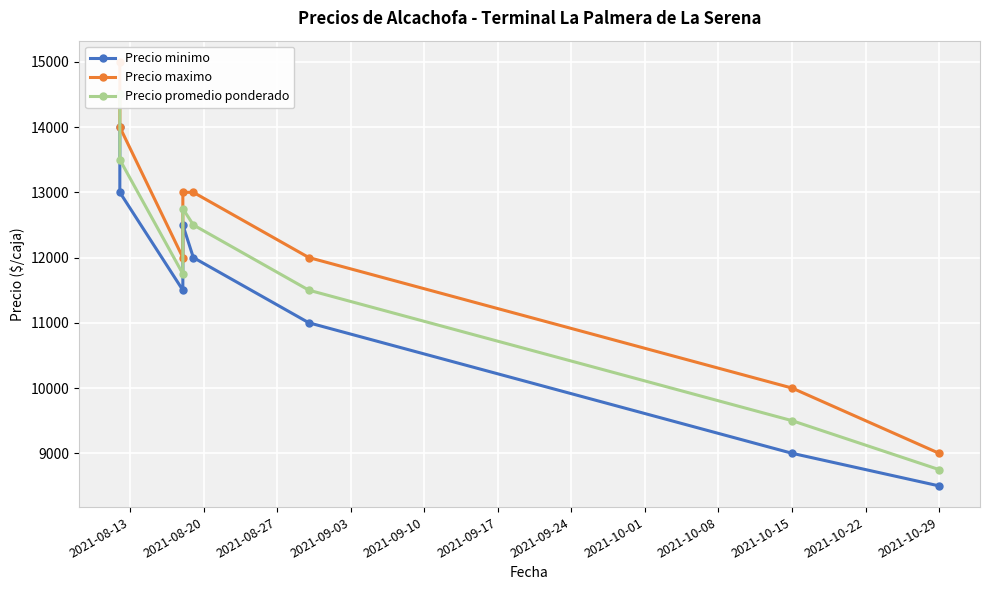

True or false: Precio minimo and Precio promedio ponderado intersect in this chart.

False